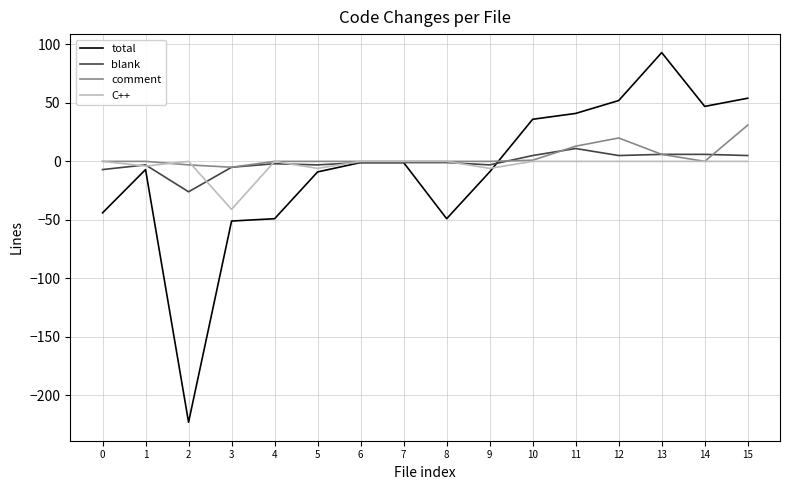

What is the minimum value for total?

-223